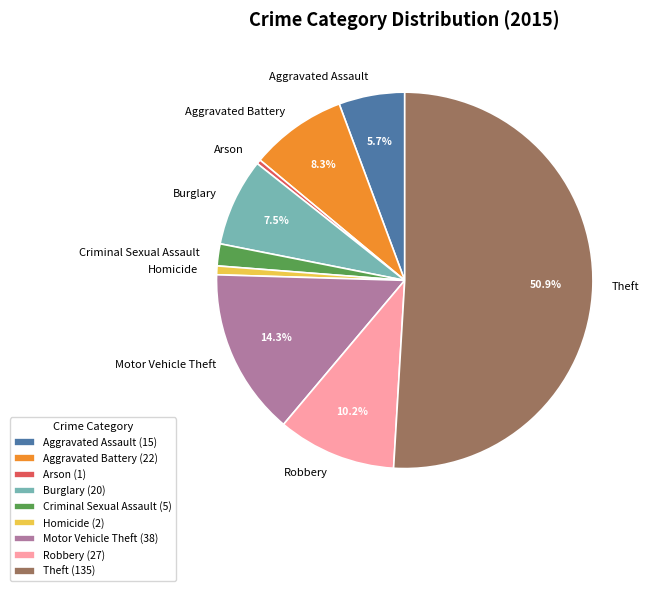

Do Motor Vehicle Theft and Theft together represent more than half of the pie?

Yes